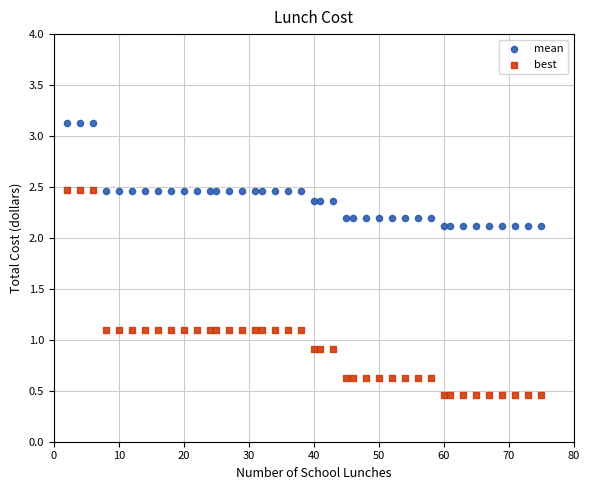

Across all data points, what is the range of X values (max minus min)?

73.0